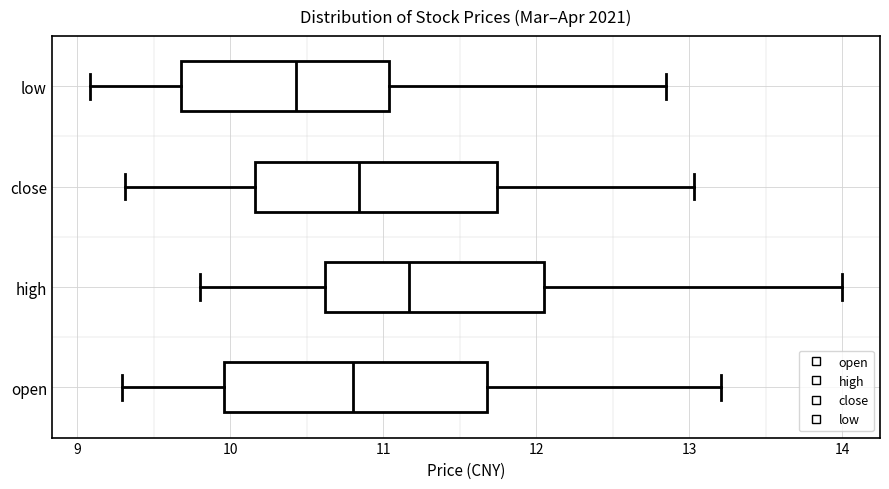

Which box has the furthest to the left median line?

low